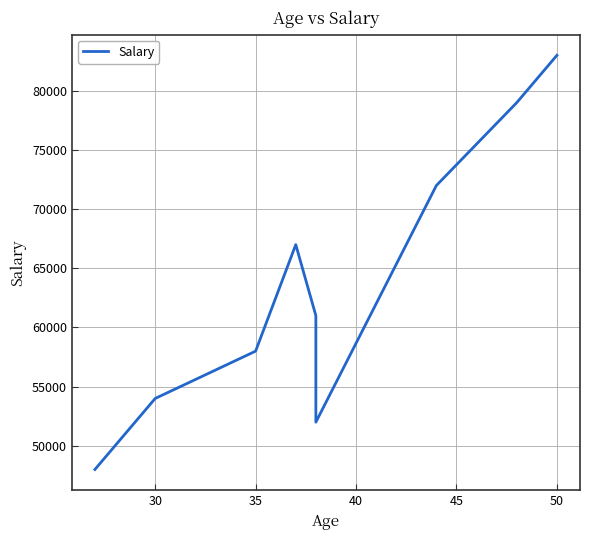

What is the smallest value displayed?

48000